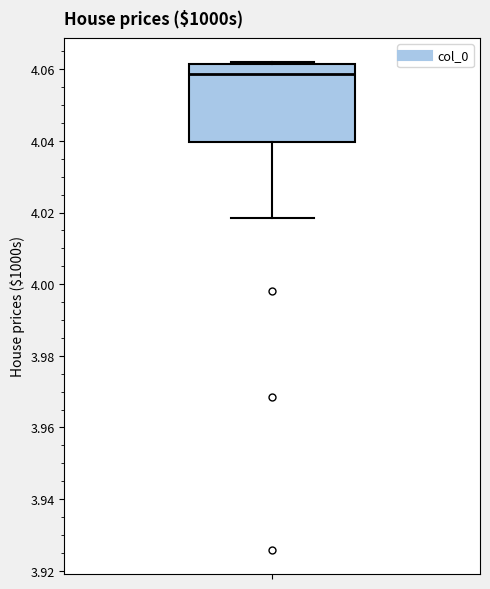

Read this box plot against the y-axis: the position of the median line, the range covered by the box, and the ends of both whiskers. The values are not printed on the chart, so give them approximately, as read against the axis.

median 4.058, box 4.040 to 4.062, whiskers 4.018 to 4.062